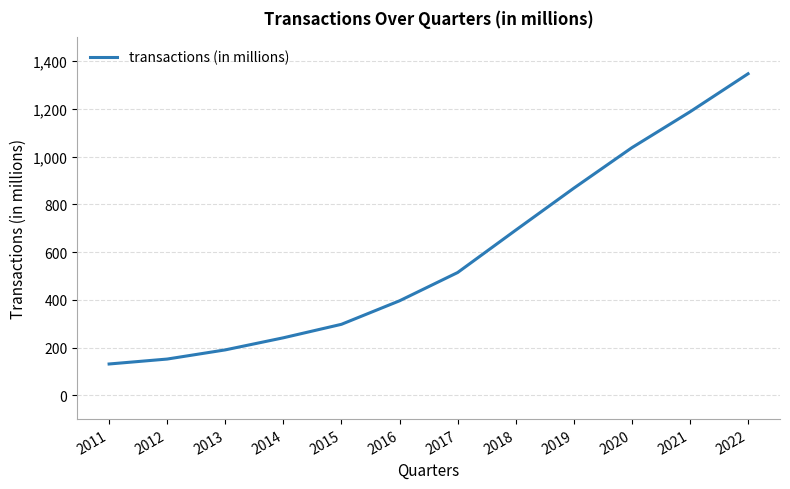

Approximately how many times larger is the value at 2012 compared to 2019?

0.2